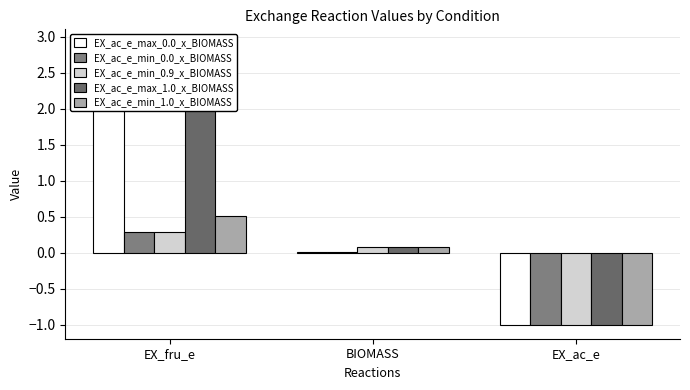

Which has a higher value, BIOMASS or EX_fru_e?

EX_fru_e